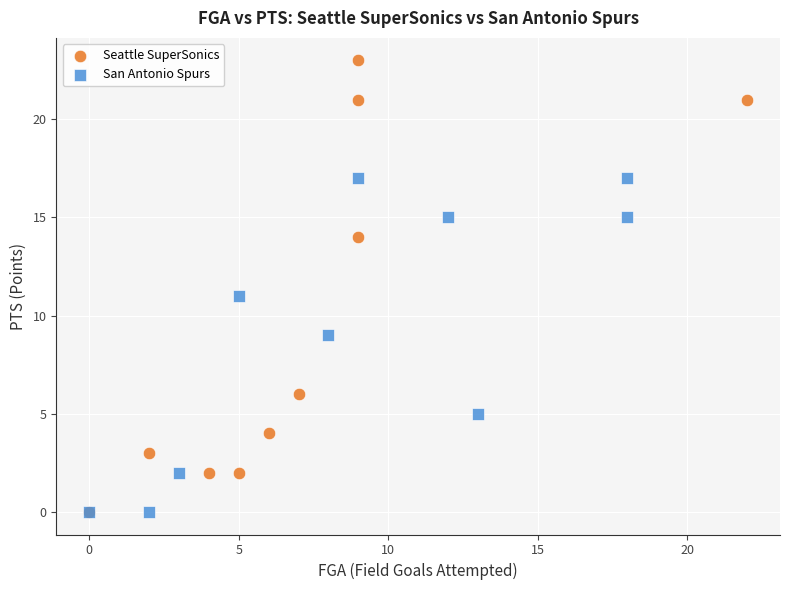

What are all the series names shown in the legend?

Seattle SuperSonics, San Antonio Spurs